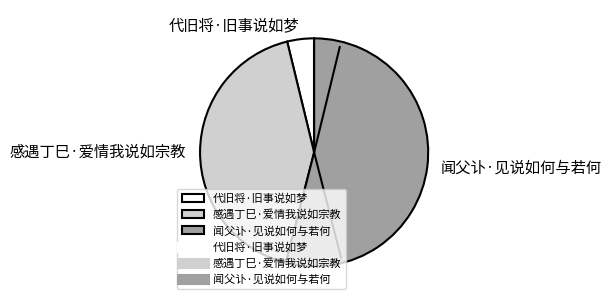

Combined, do 感遇丁巳·爱情我说如宗教 and 代旧将·旧事说如梦 account for over 50%?

No